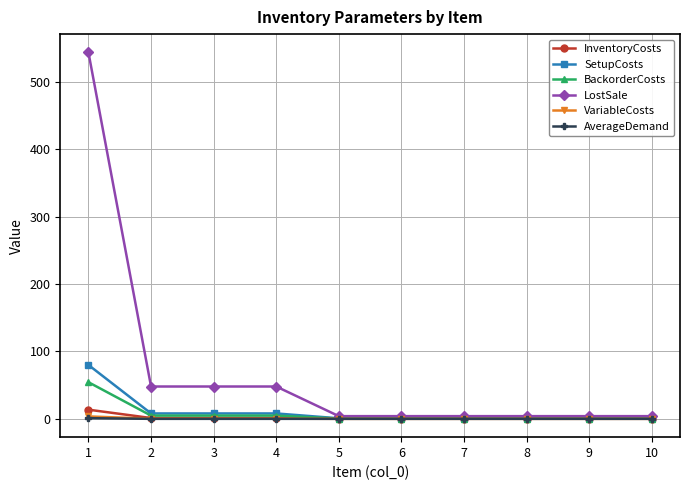

The BackorderCosts series shows 0.4 at 6. True or false?

True